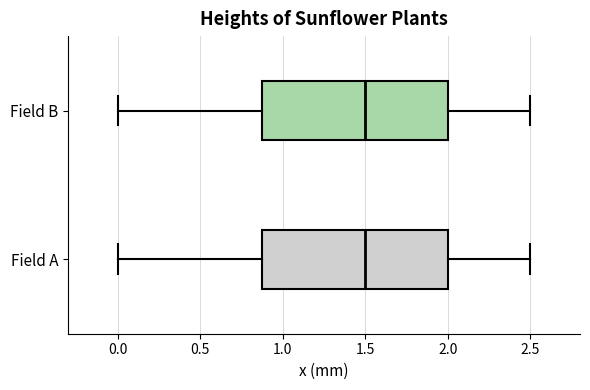

Where does the left whisker of the box for Field A end on the x-axis? The values are not printed on the chart, so give them approximately, as read against the axis.

0.0